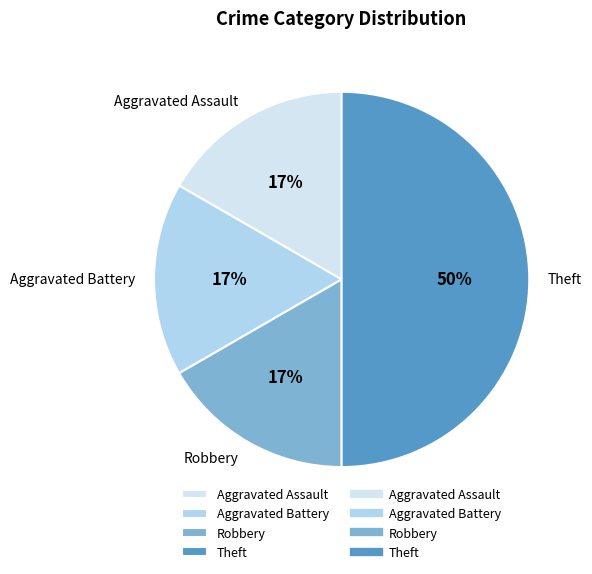

Which slice is the largest?

Theft